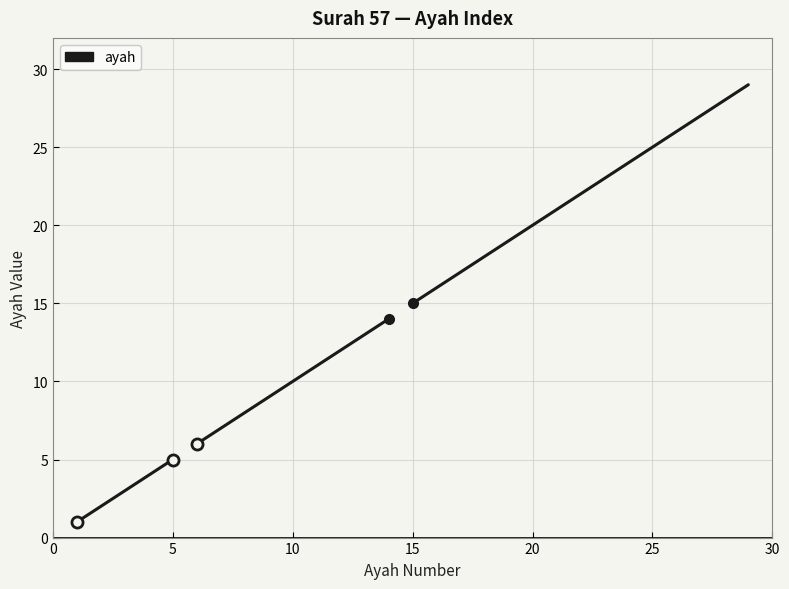

Which has a higher value, 21 or 5?

21